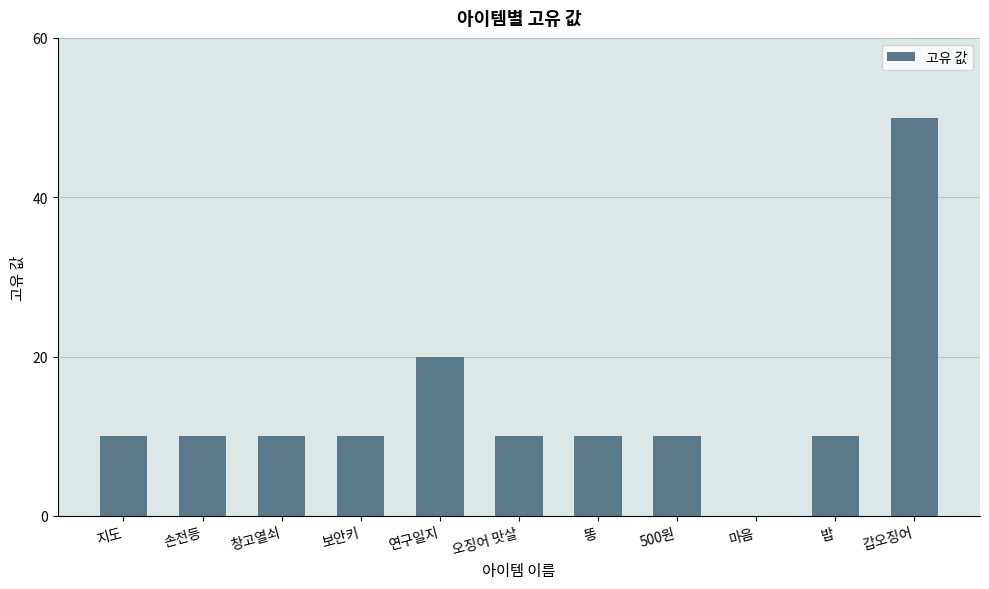

True or false: the data shows 6 at 보안키.

False